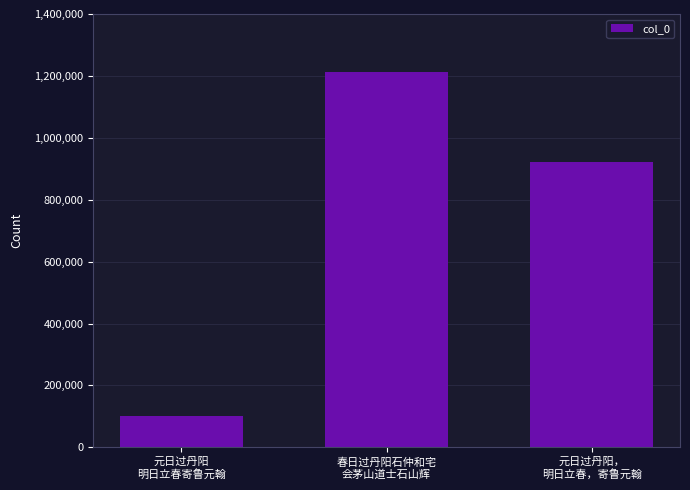

What is the label of the 1st bar from the left?

元日过丹阳
明日立春寄鲁元翰